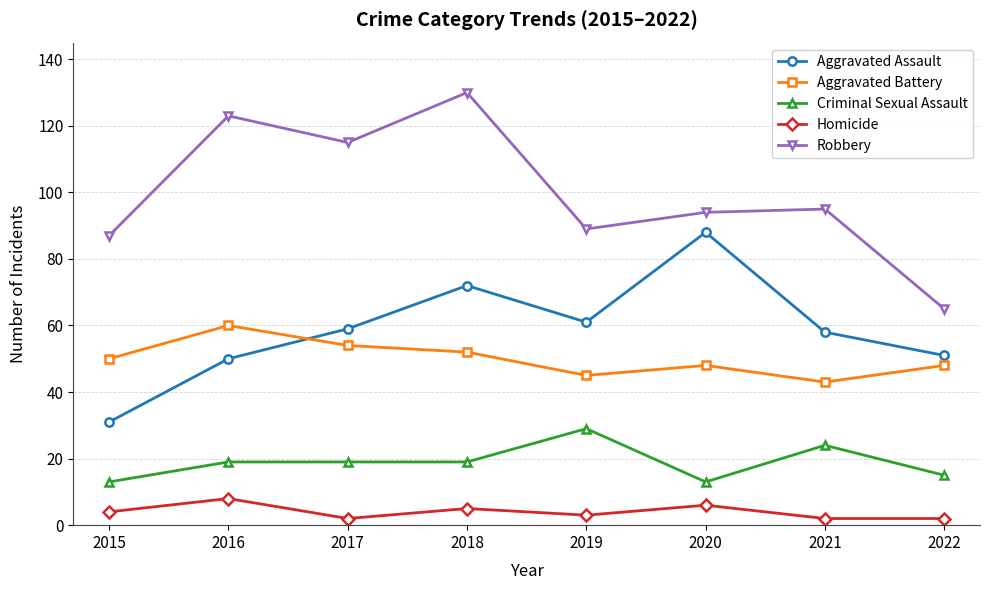

Reading left to right, list all the values displayed in this chart.

Aggravated Assault: 31	50	59	72	61	88	58	51
Aggravated Battery: 50	60	54	52	45	48	43	48
Criminal Sexual Assault: 13	19	19	19	29	13	24	15
Homicide: 4	8	2	5	3	6	2	2
Robbery: 87	123	115	130	89	94	95	65